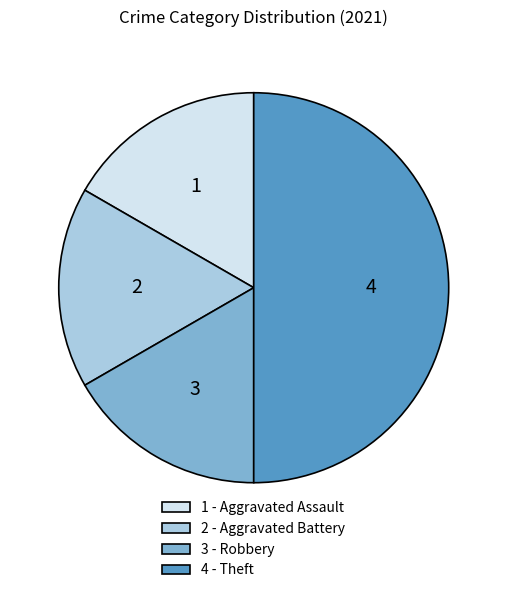

What is the largest slice in the pie chart?

4 - Theft